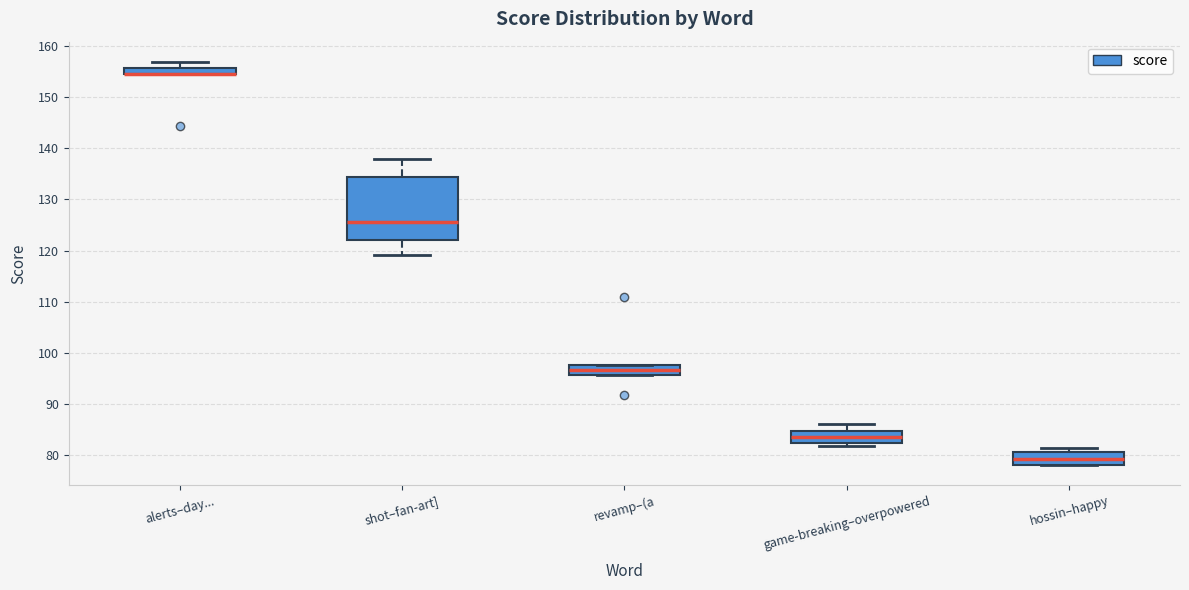

Where is the lower edge of the box for revamp–(a on the y-axis? The values are not printed on the chart, so give them approximately, as read against the axis.

96